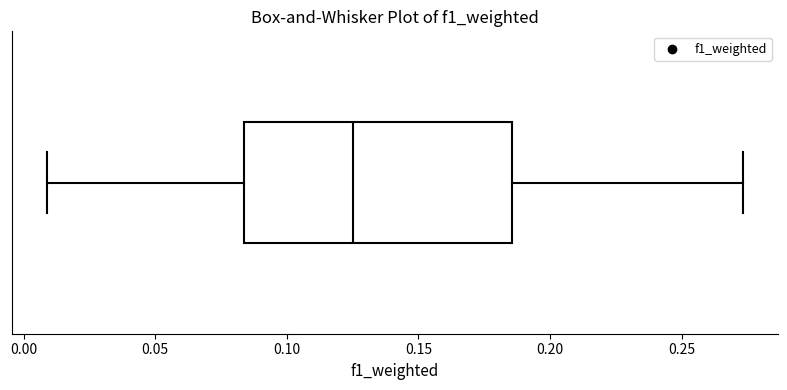

Transcribe this box plot: give where the median line is, the range the box spans, and where the two whiskers end, as read against the x-axis. The values are not printed on the chart, so give them approximately, as read against the axis.

median 0.125, box 0.085 to 0.185, whiskers 0.010 to 0.275